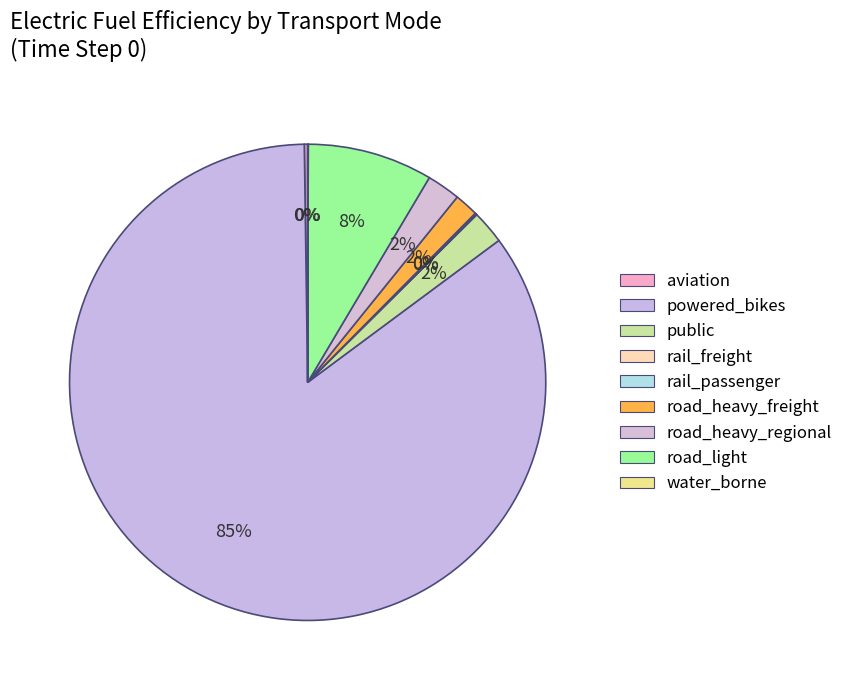

Do aviation and public together represent more than half of the pie?

No